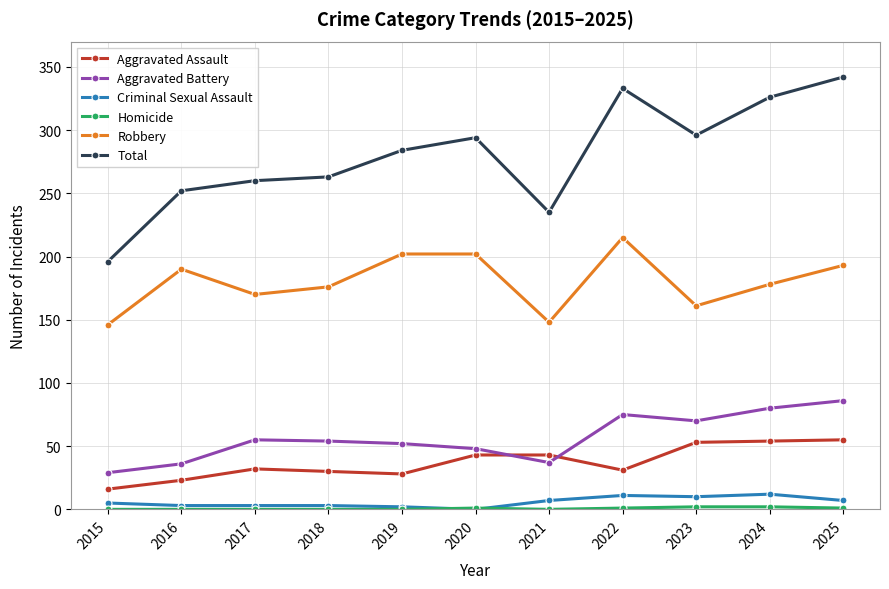

At how many categories does at least one series exceed 145?

11